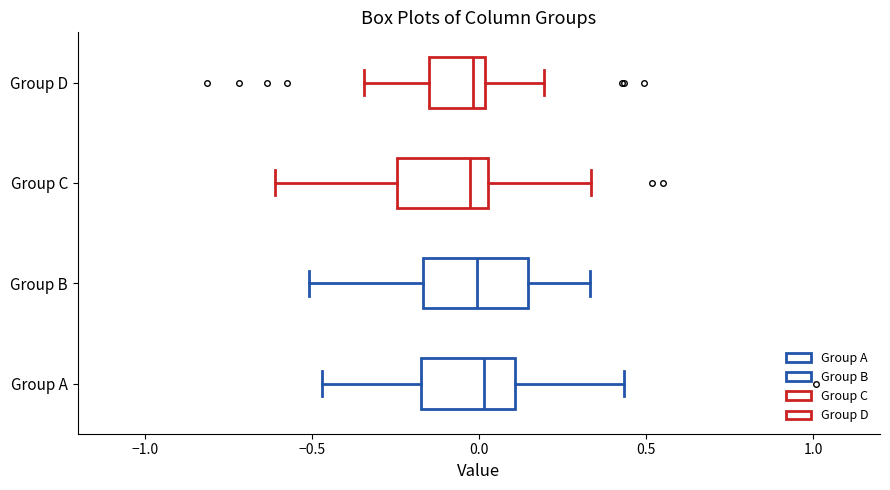

Where does the left whisker of the box for Group C end on the x-axis? The values are not printed on the chart, so give them approximately, as read against the axis.

-0.60